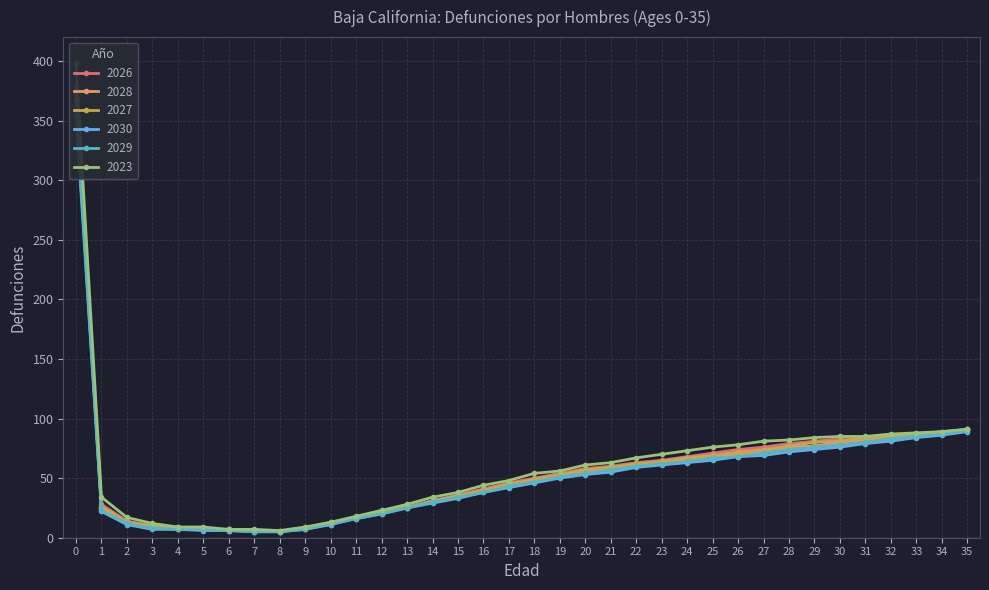

What is the sum of all 2027 values?

1987